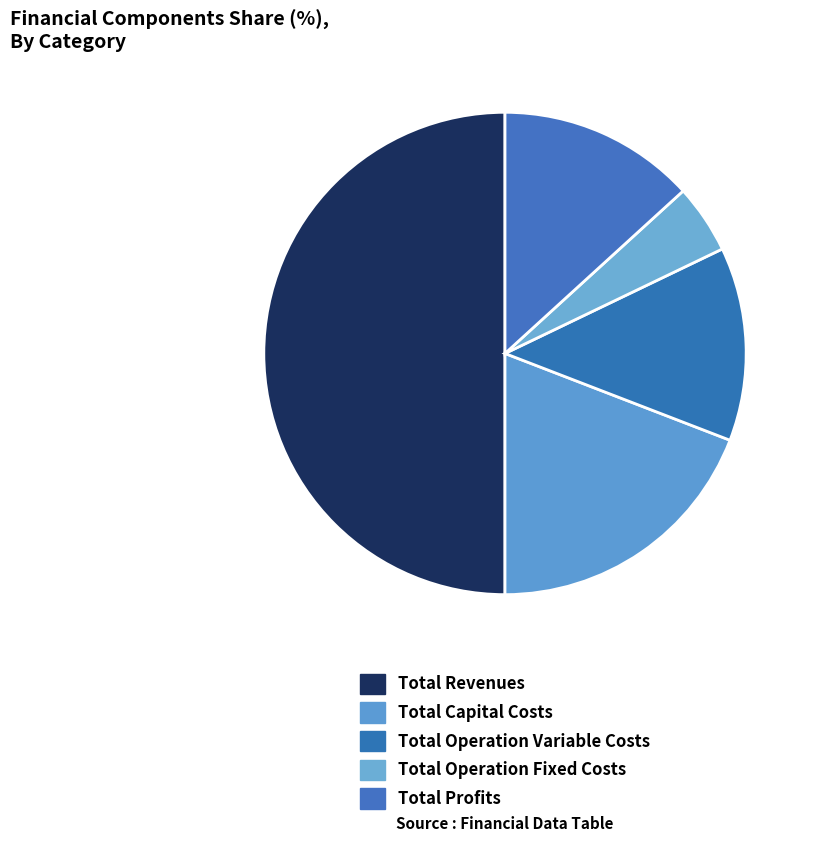

What is the ratio of the value at Total Capital Costs to the value at Total Profits?

1.4